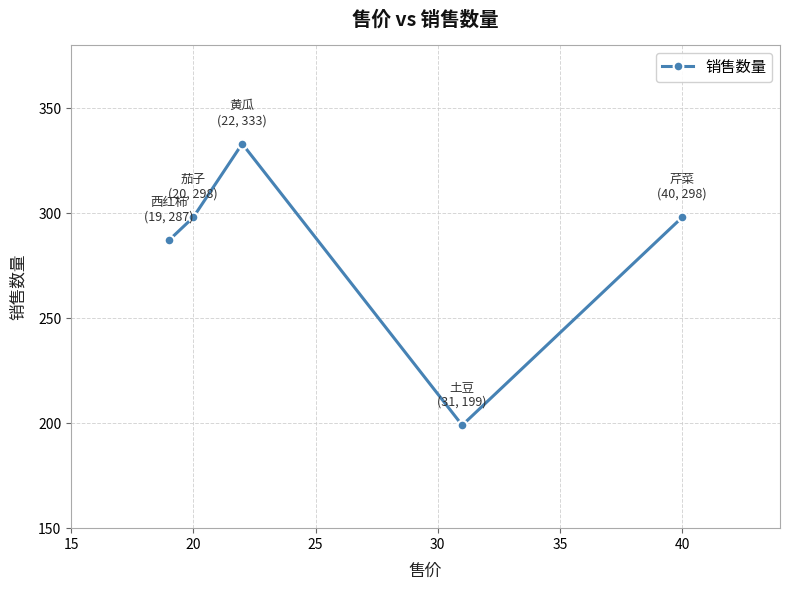

True or false: the data has more than 2 interior local peaks.

False